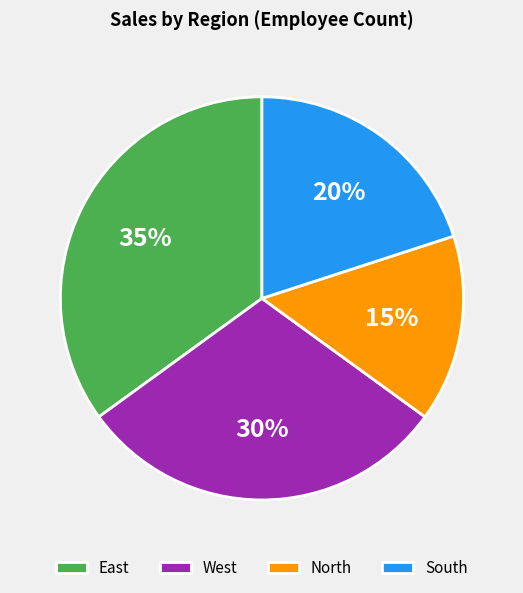

Is it true that West is 23% of the pie?

False